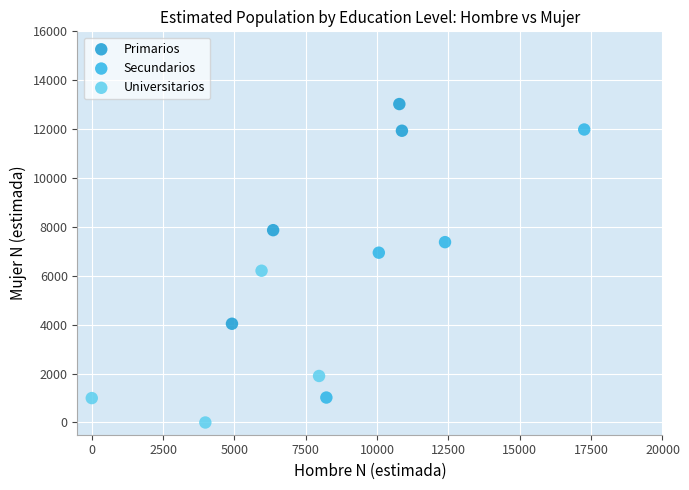

Which series reaches the minimum Y coordinate?

Universitarios